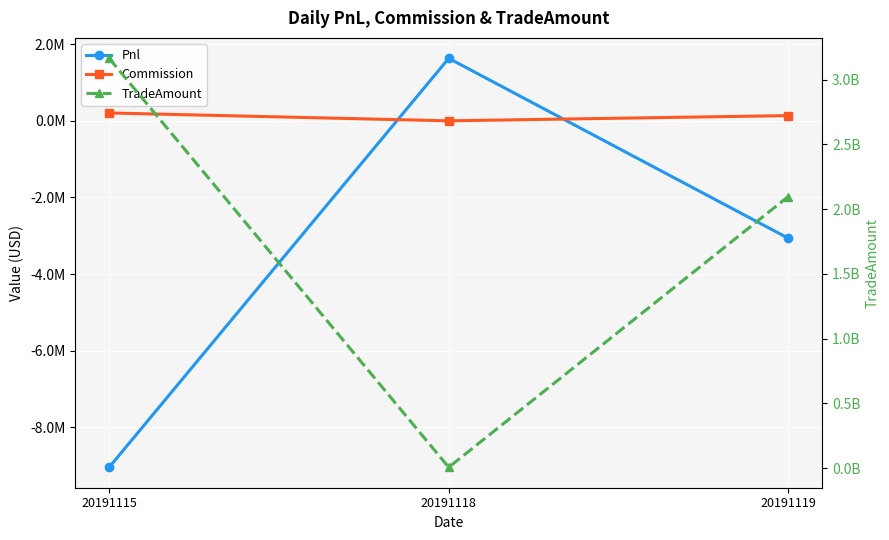

Is this an area chart (filled region under the line)?

No